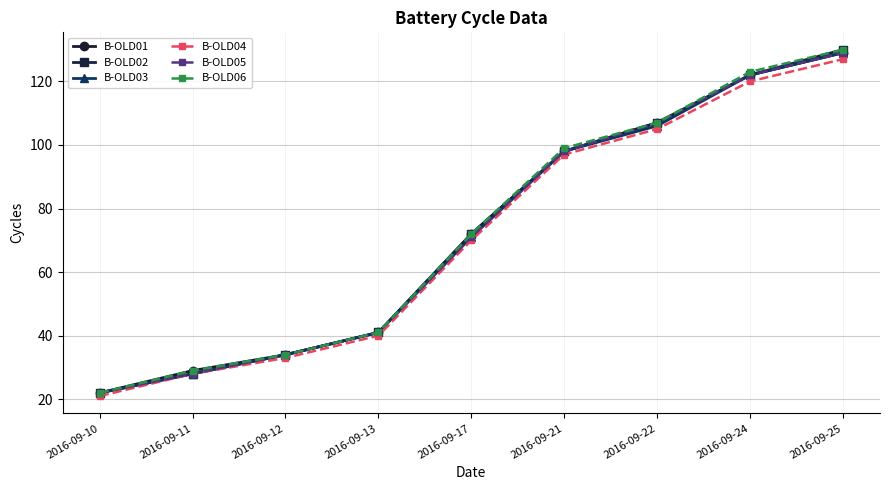

What is the difference between the highest and lowest values at 2016-09-25?

3